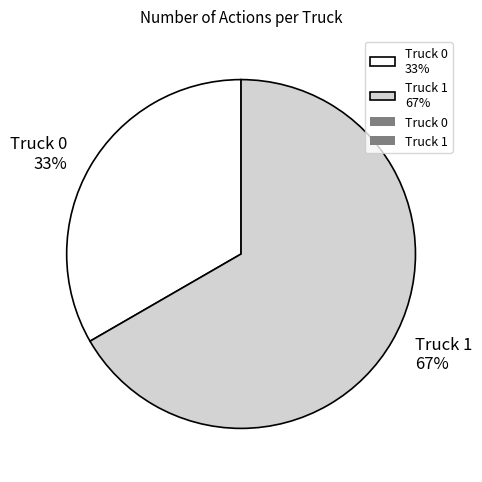

Is the sum of Truck 0 33% and Truck 1 67% greater than half?

Yes